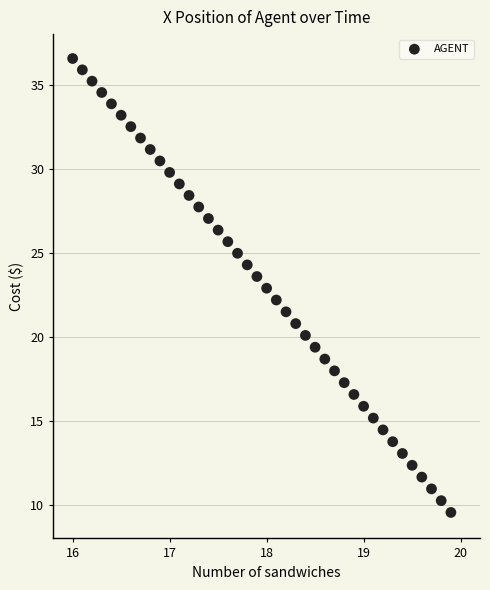

What is the range of X values (max minus min)?

3.9